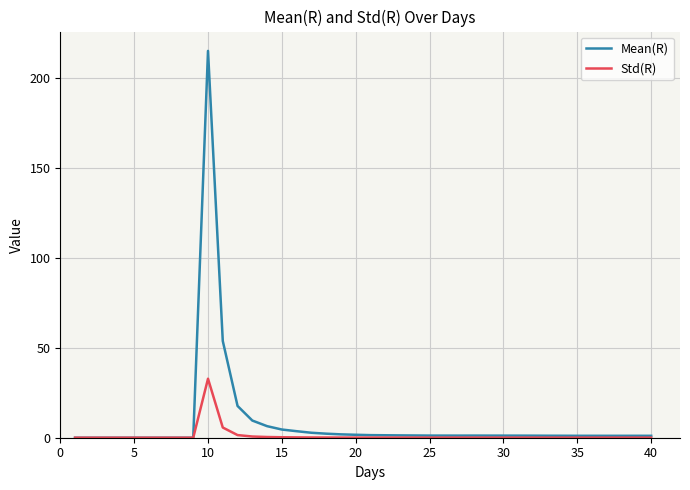

What is the greatest value displayed?

215.0